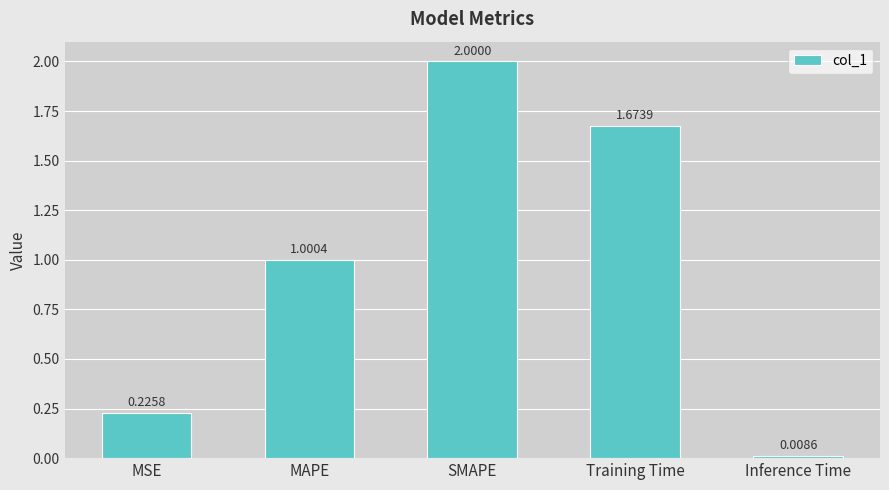

What is the label of the 4th bar from the right?

MAPE